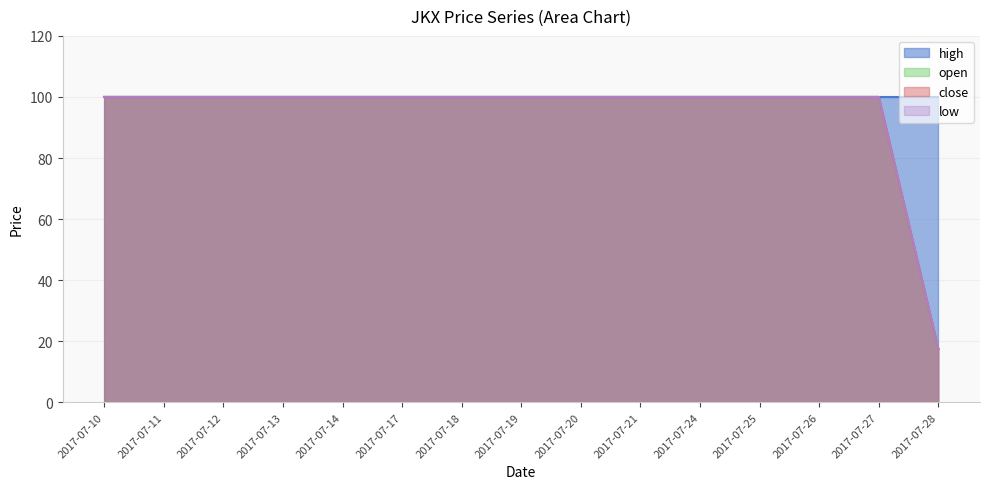

Read the close value at 2017-07-20.

100.0